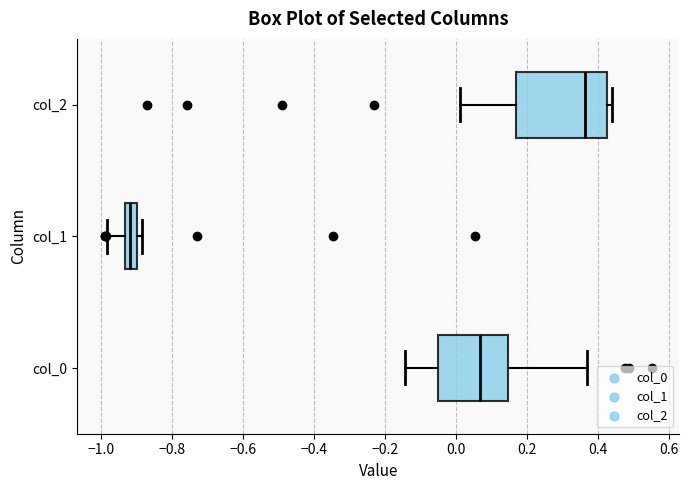

Comparing the boxes themselves (not the whiskers), which one is the widest?

col_2